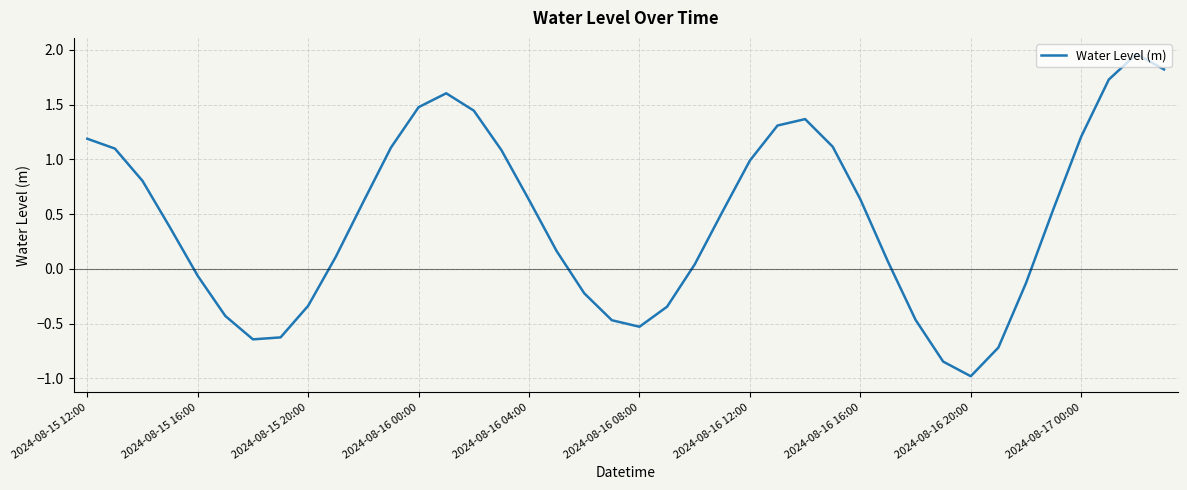

What is the difference between the maximum and minimum values?

2.9